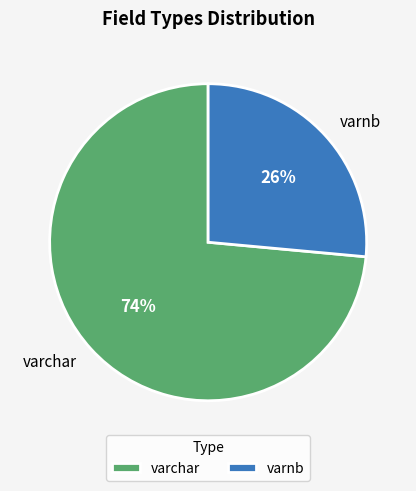

Is the sum of varchar and varnb greater than half?

Yes